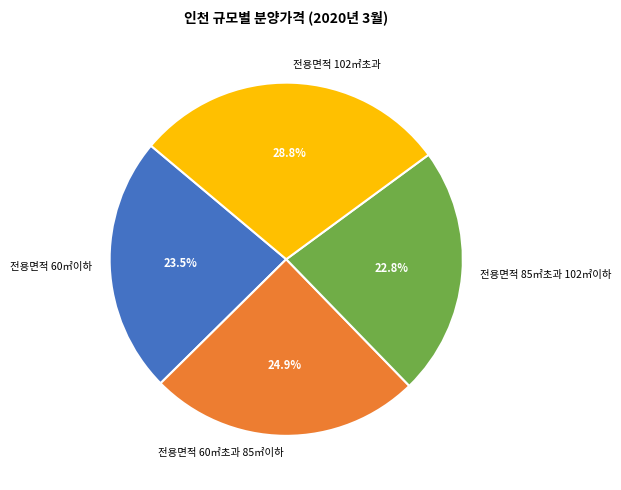

Which category has the biggest portion of the pie?

전용면적 102㎡초과